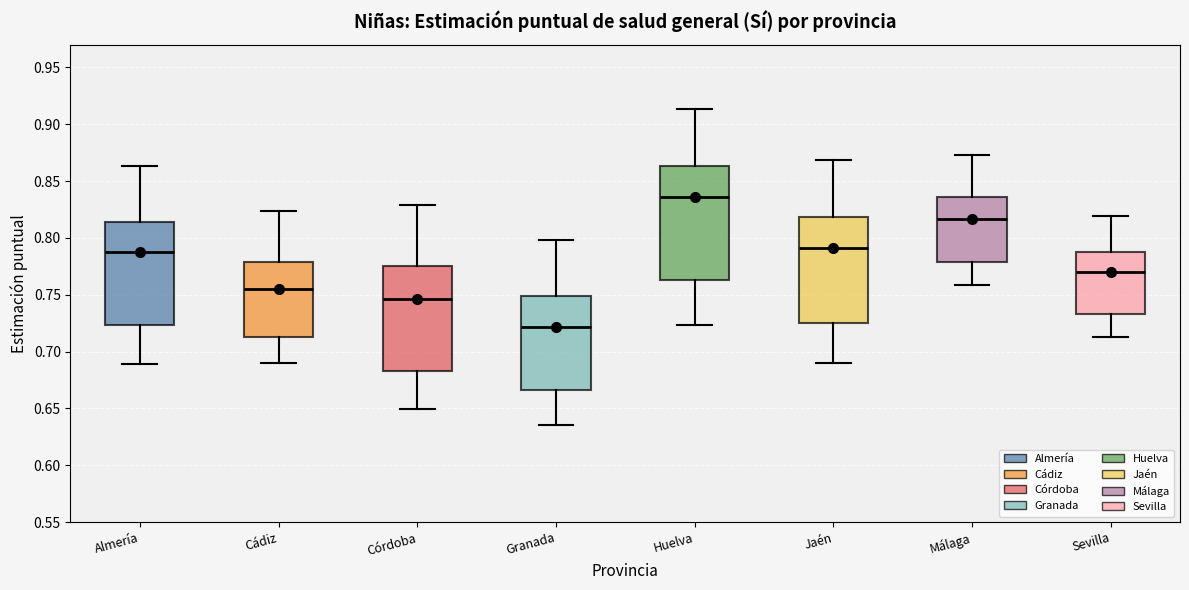

Reading left to right, read every box against the y-axis: the position of its median line, the range the box covers, and the ends of its whiskers. The values are not printed on the chart, so give them approximately, as read against the axis.

Almería: median 0.790, box 0.725 to 0.815, whiskers 0.690 to 0.865
Cádiz: median 0.755, box 0.715 to 0.780, whiskers 0.690 to 0.825
Córdoba: median 0.745, box 0.685 to 0.775, whiskers 0.650 to 0.830
Granada: median 0.720, box 0.665 to 0.750, whiskers 0.635 to 0.800
Huelva: median 0.835, box 0.765 to 0.865, whiskers 0.725 to 0.915
Jaén: median 0.790, box 0.725 to 0.820, whiskers 0.690 to 0.870
Málaga: median 0.815, box 0.780 to 0.835, whiskers 0.760 to 0.875
Sevilla: median 0.770, box 0.735 to 0.785, whiskers 0.715 to 0.820